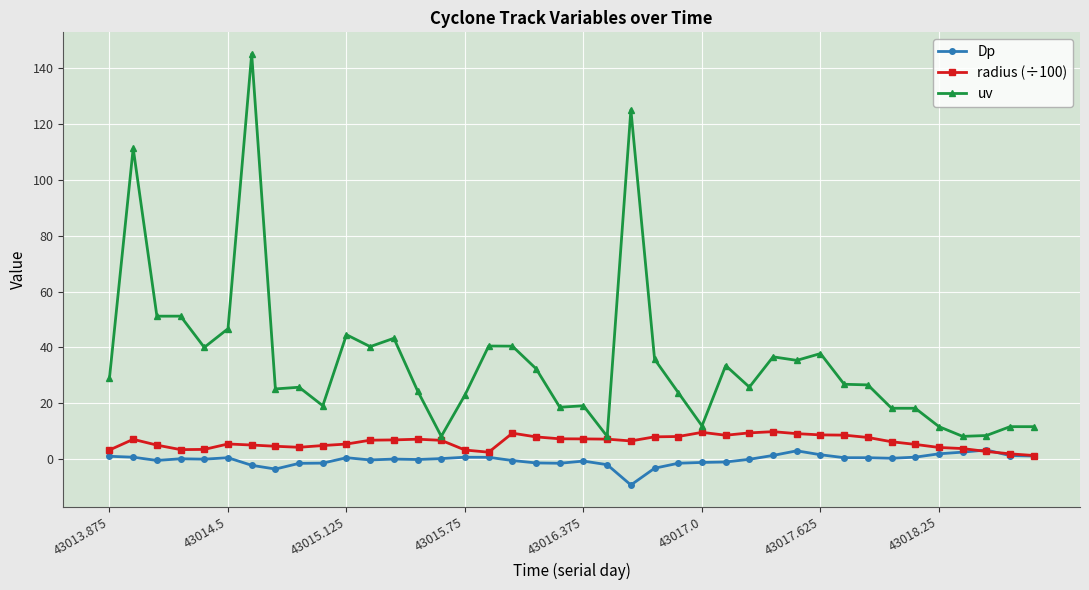

True or false: Dp has more than 2 interior local peaks.

True